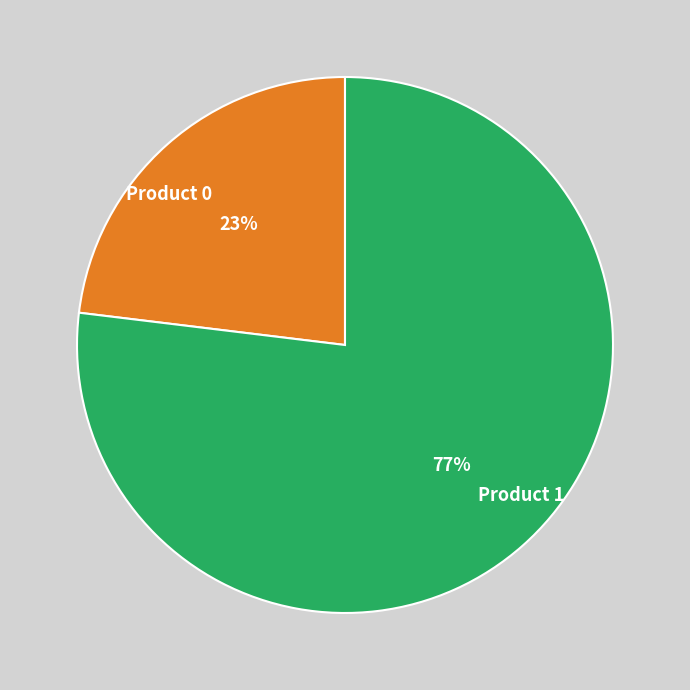

True or false: Product 0 accounts for 8% of the total.

False